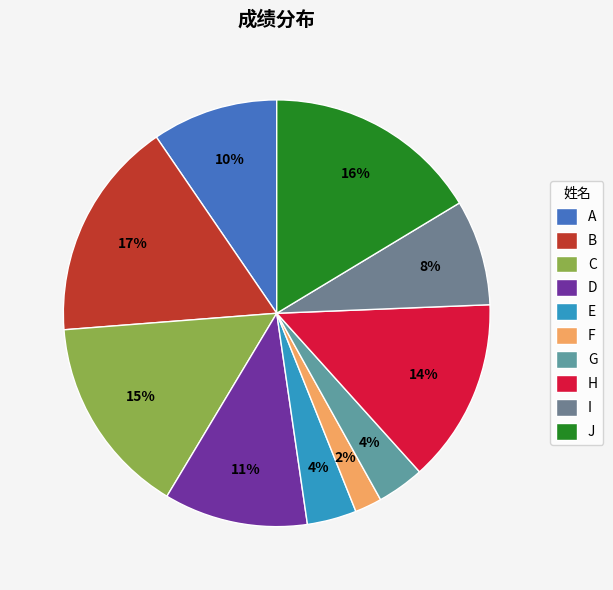

True or false: A accounts for 10% of the total.

True